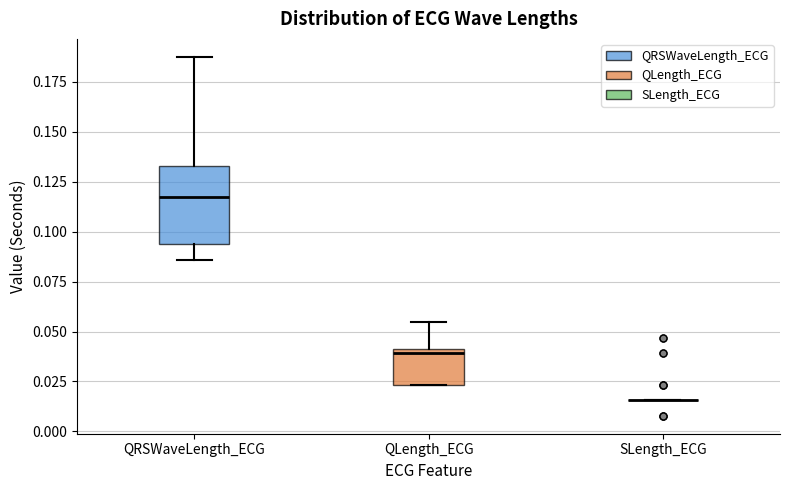

Comparing the boxes themselves (not the whiskers), which one is the tallest?

QRSWaveLength_ECG